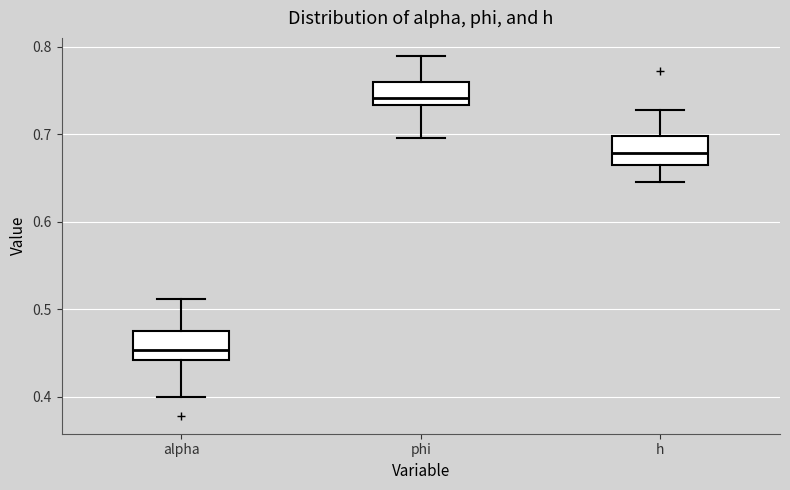

Which box has the highest median line?

phi